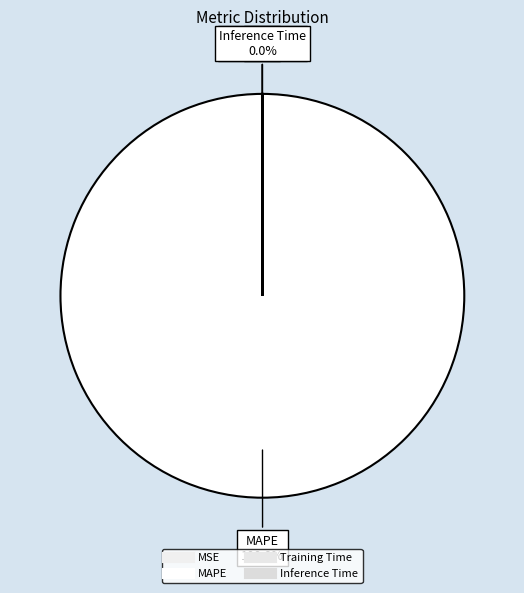

Between Training Time and MAPE, which is larger?

MAPE